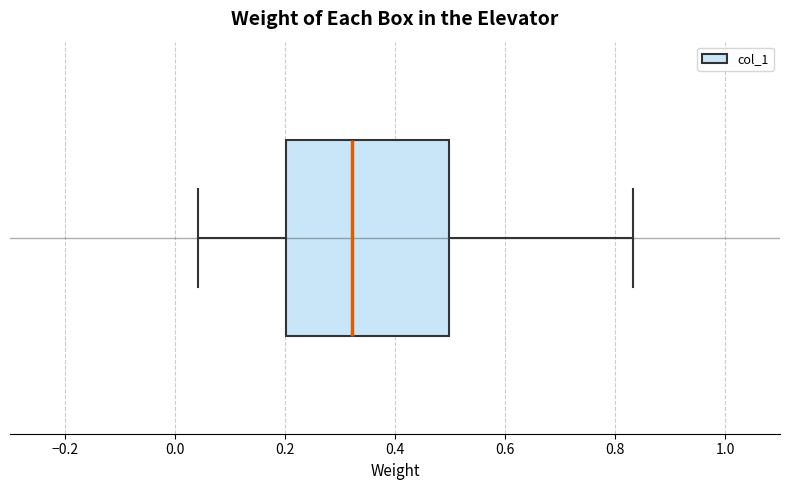

Transcribe this box plot: give where the median line is, the range the box spans, and where the two whiskers end, as read against the x-axis. The values are not printed on the chart, so give them approximately, as read against the axis.

median 0.32, box 0.20 to 0.50, whiskers 0.04 to 0.84